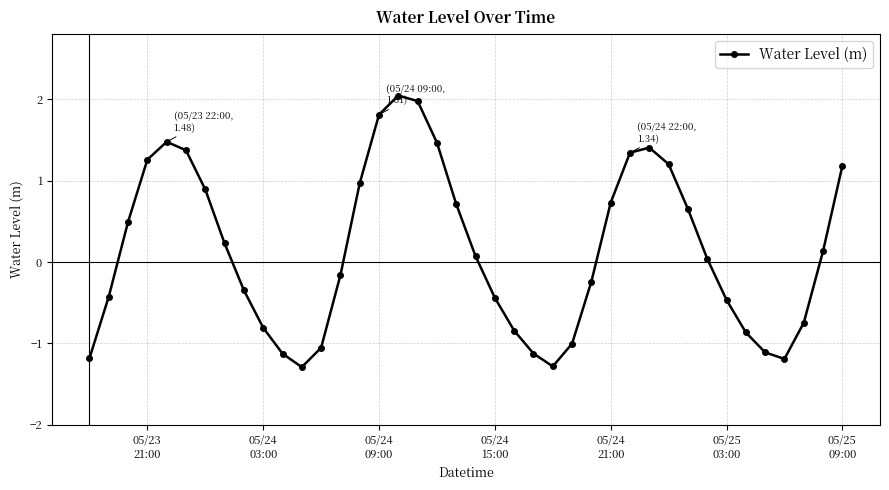

What is the difference between the maximum and minimum values?

3.3